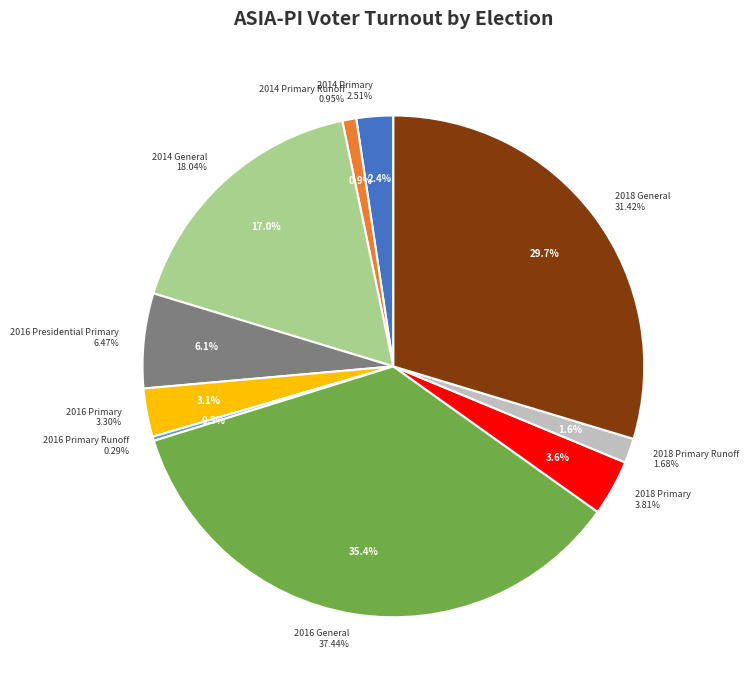

Rank the categories by value from highest to lowest.

2016 General, 2018 General, 2014 General, 2016 Presidential Primary, 2018 Primary, 2016 Primary, 2014 Primary, 2018 Primary Runoff, 2014 Primary Runoff, 2016 Primary Runoff